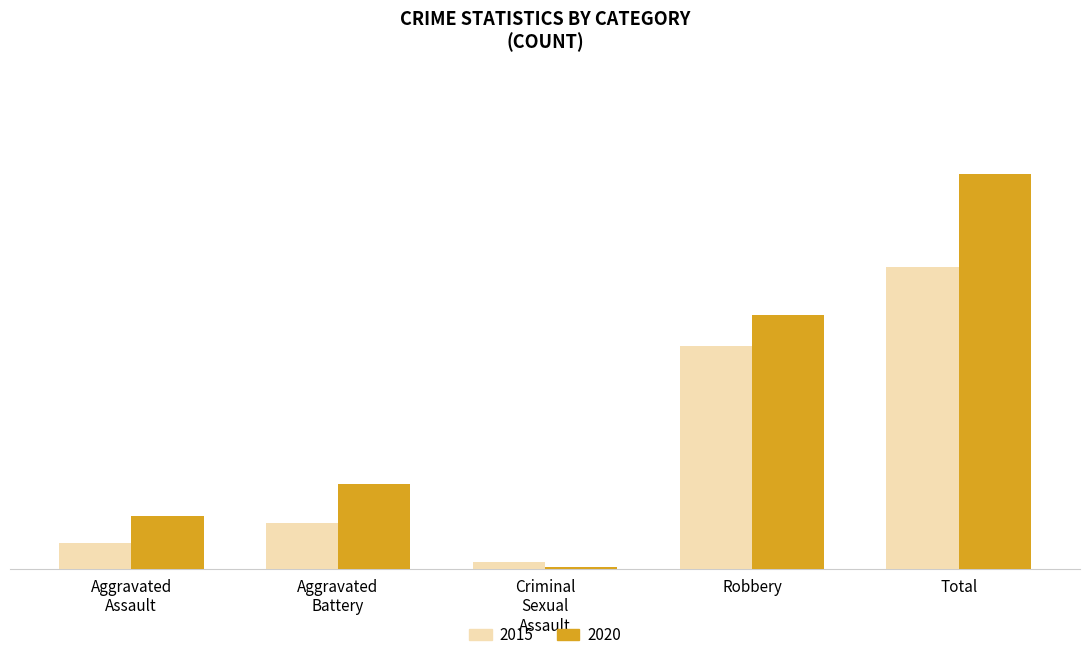

What are all the series names shown in the legend?

2015, 2020